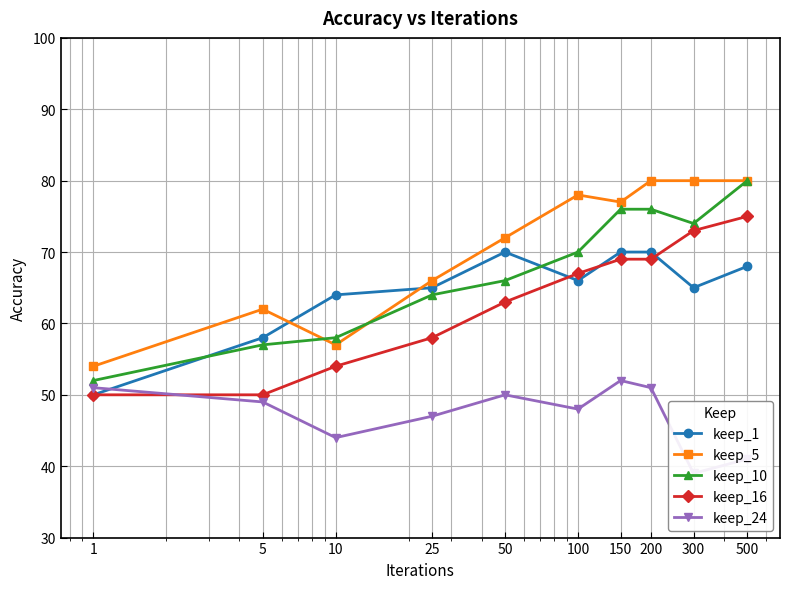

What is the value of the keep_24 point at the 4th from the left?

47